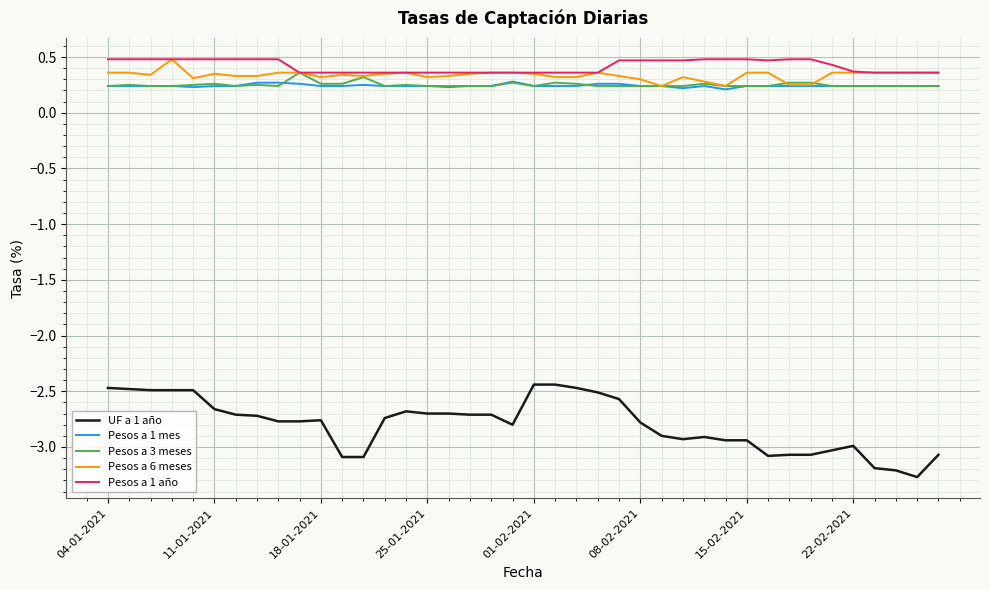

What is the maximum value shown in the chart?

0.5